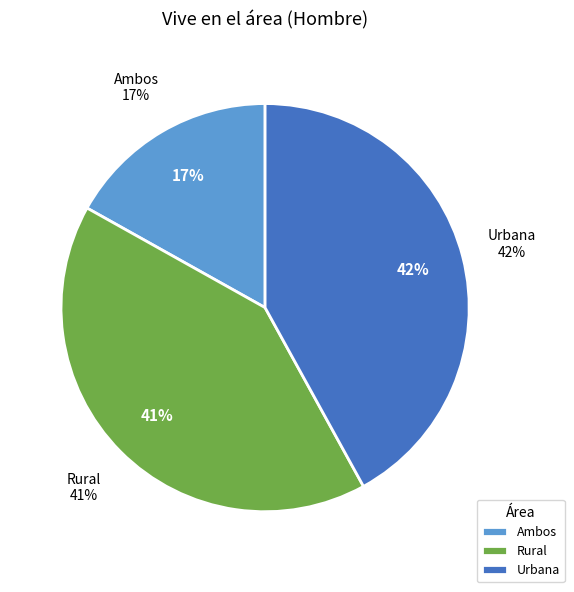

Is Ambos the majority of the pie?

No